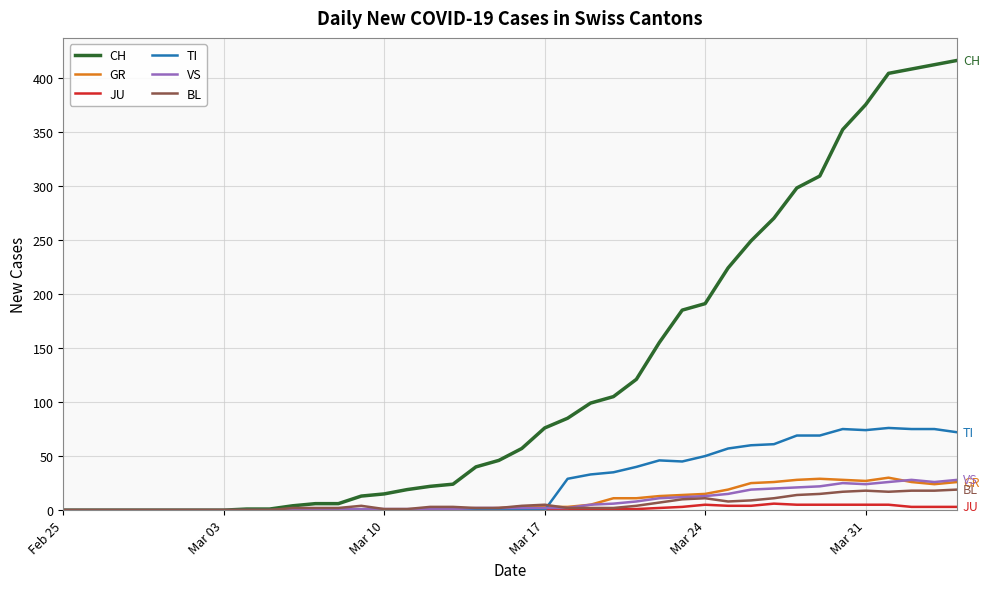

Which series has the largest range (max minus min)?

CH